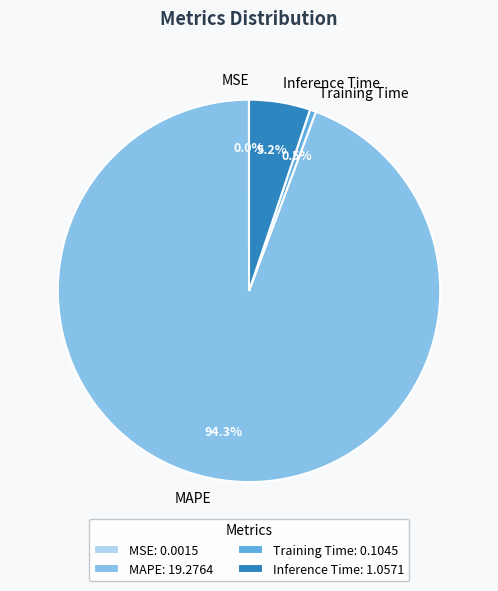

Combined, do MAPE and Training Time account for over 50%?

Yes